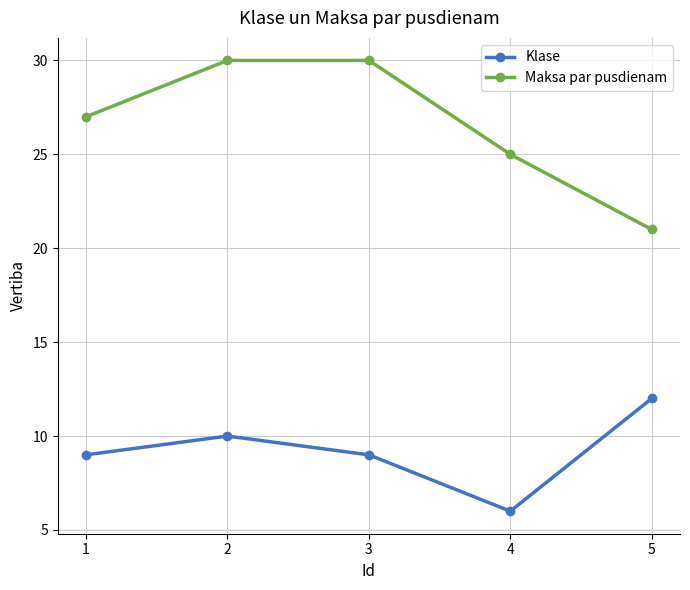

Rank the series at 5 from highest to lowest value.

Maksa par pusdienam, Klase